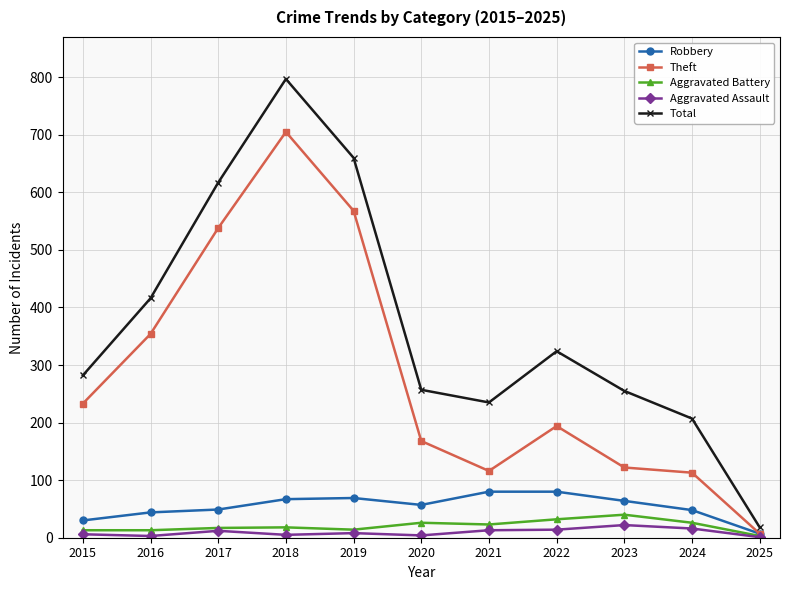

Which category has the highest value across all series?

2018